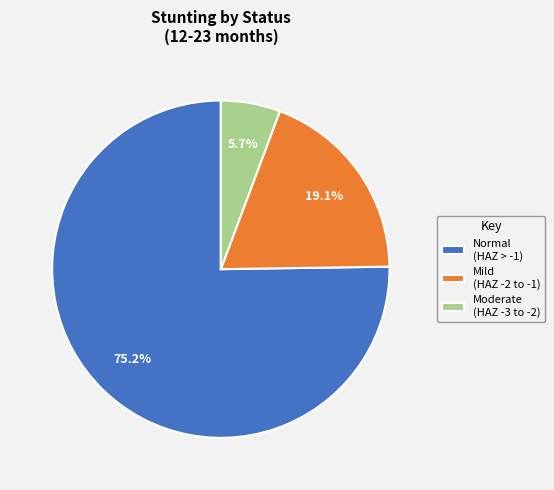

Which category has the biggest portion of the pie?

Normal (HAZ > -1)